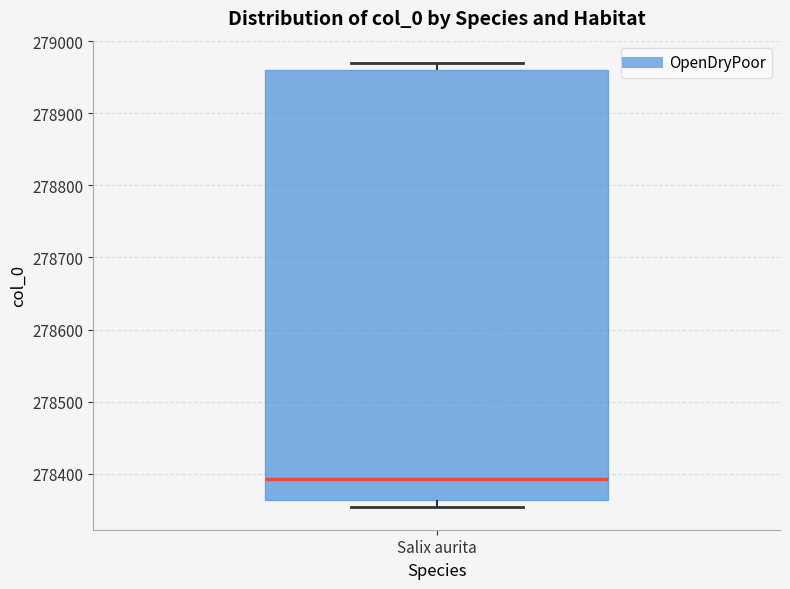

Read this box plot against the y-axis: the position of the median line, the range covered by the box, and the ends of both whiskers. The values are not printed on the chart, so give them approximately, as read against the axis.

median 278390, box 278360 to 278960, whiskers 278350 to 278970